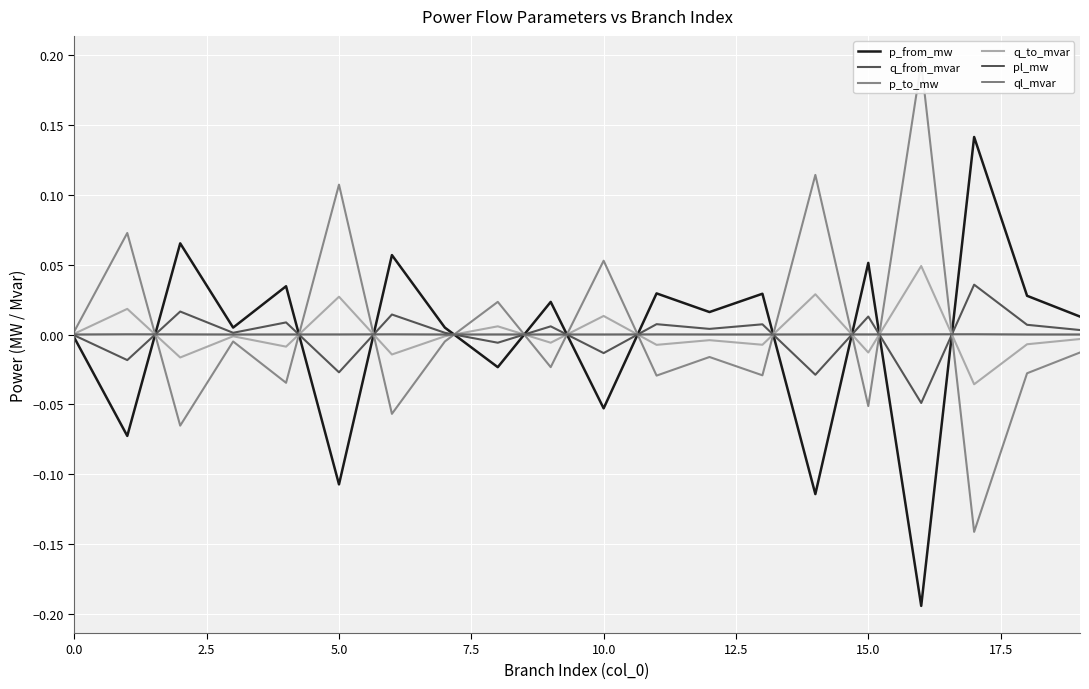

After their last crossing, which series has the higher values: p_from_mw or p_to_mw?

p_from_mw